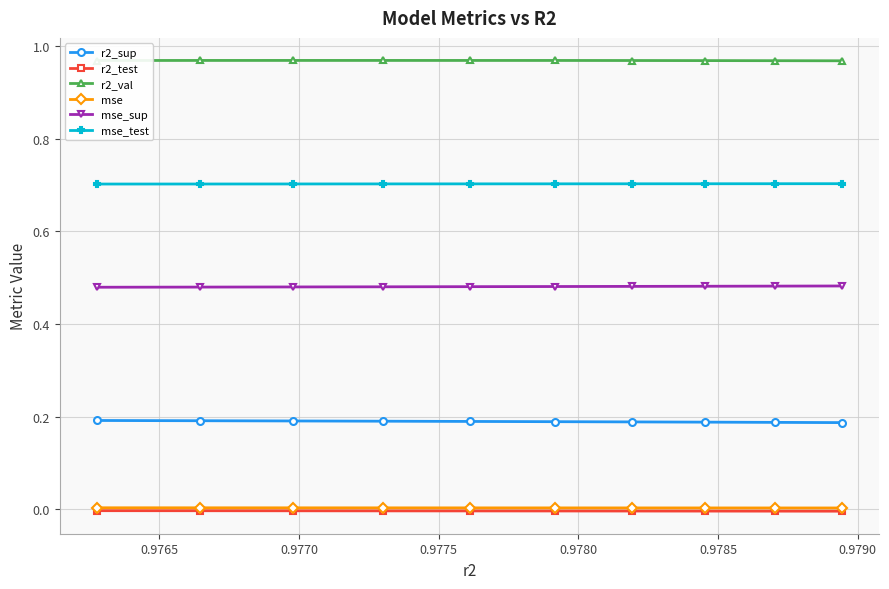

Is this an area chart (filled region under the line)?

No